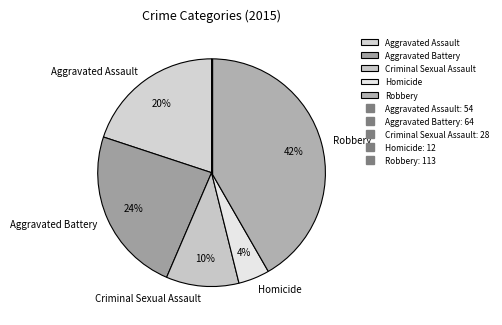

To the nearest percent, what percentage of the pie is Aggravated Assault?

20%